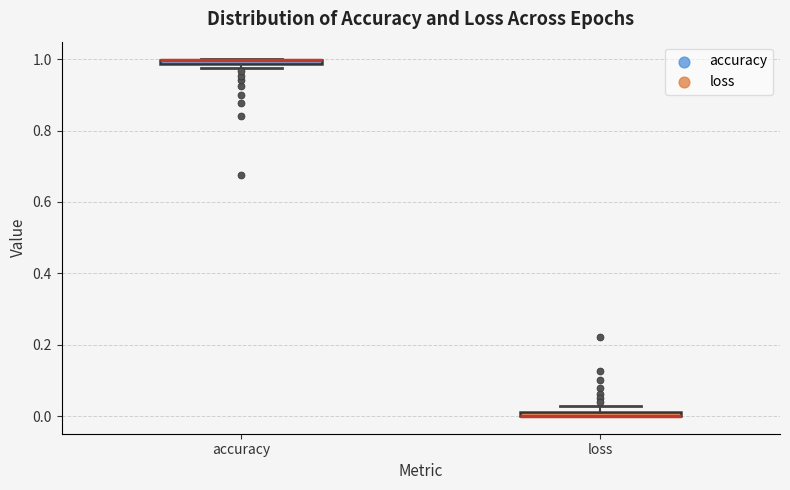

Where is the lower edge of the box for loss on the y-axis? The values are not printed on the chart, so give them approximately, as read against the axis.

0.00